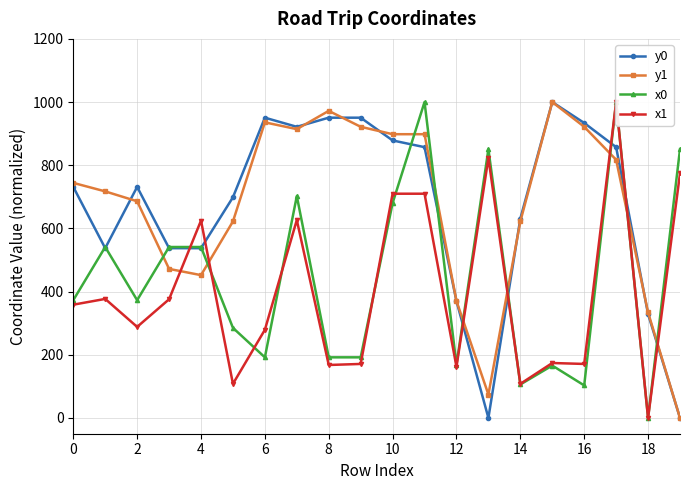

Which series has the widest spread of values?

y0